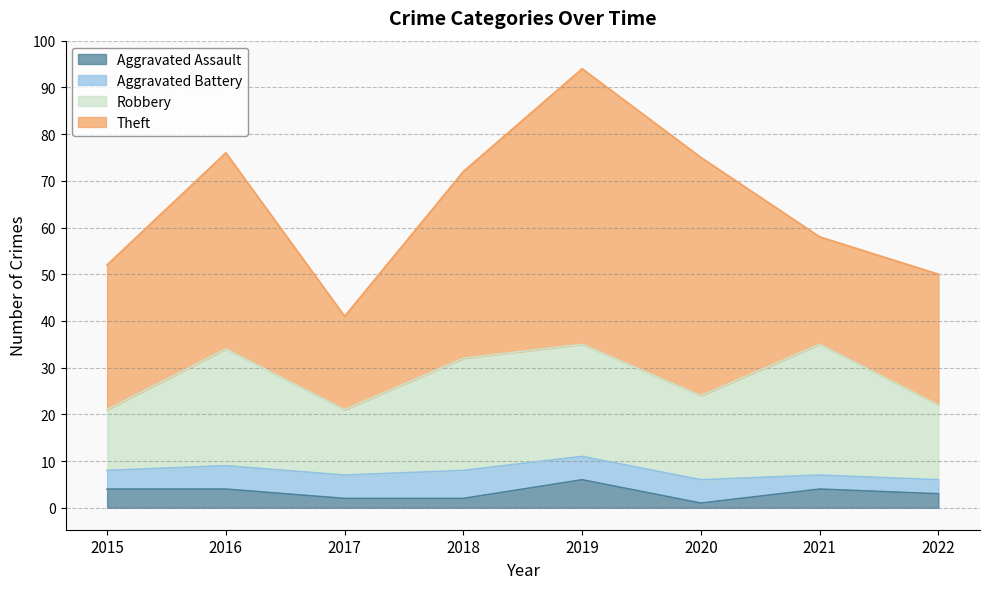

What is the greatest value displayed?

59